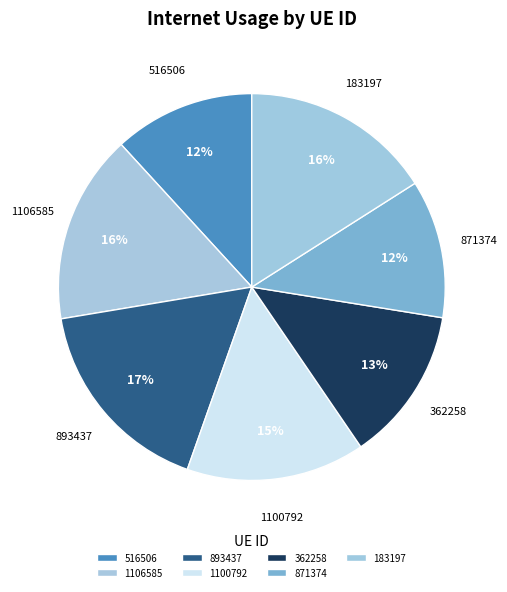

Count the number of slices in the pie.

7